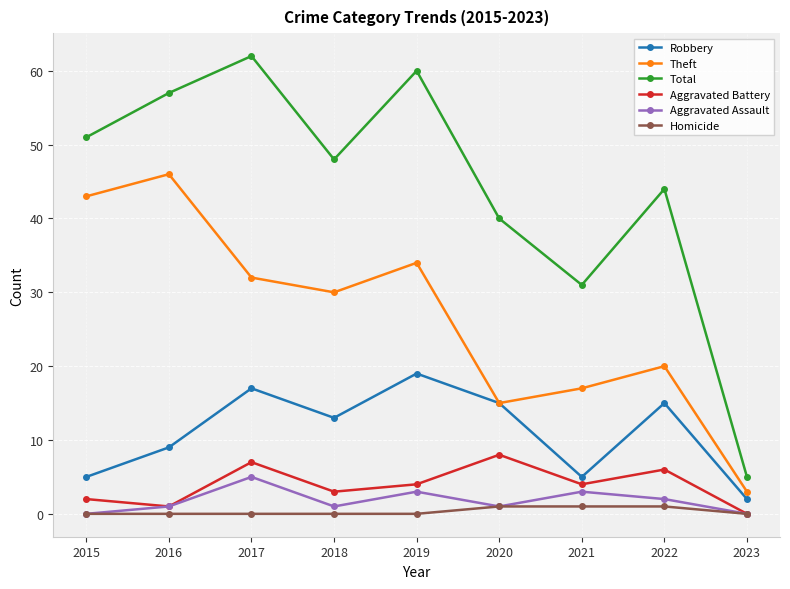

The value of Aggravated Assault at 2015 is 3. True or false?

False